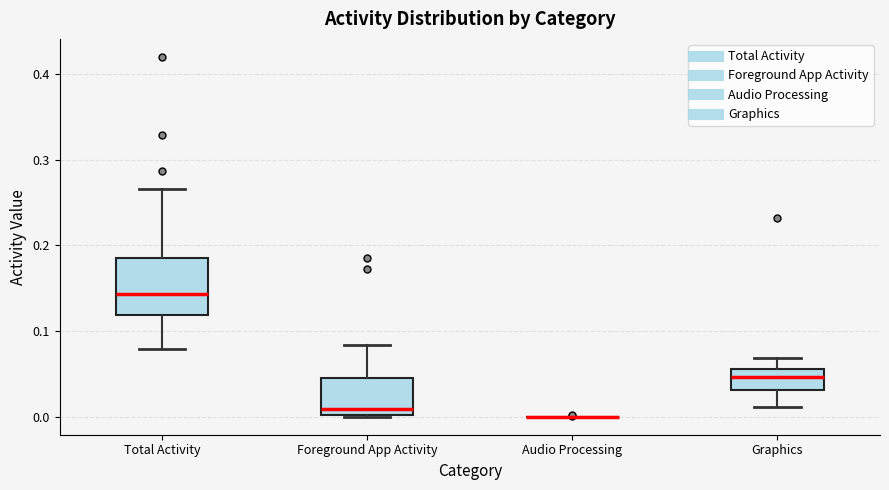

Where does the upper whisker of the box for Foreground App Activity end on the y-axis? The values are not printed on the chart, so give them approximately, as read against the axis.

0.08